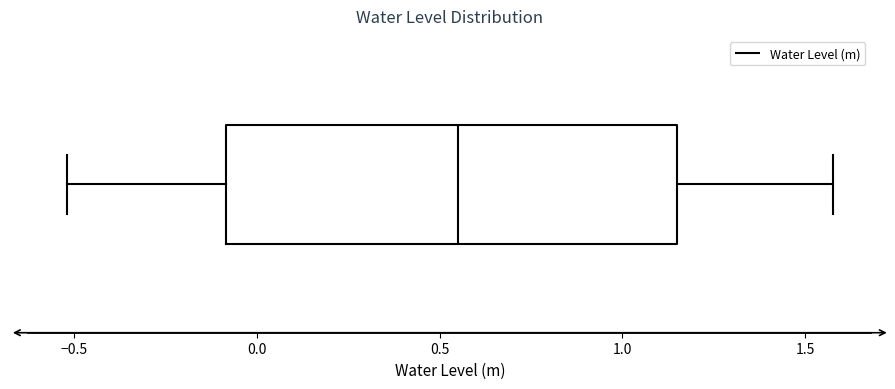

Transcribe this box plot: give where the median line is, the range the box spans, and where the two whiskers end, as read against the x-axis. The values are not printed on the chart, so give them approximately, as read against the axis.

median 0.55, box -0.10 to 1.15, whiskers -0.50 to 1.60